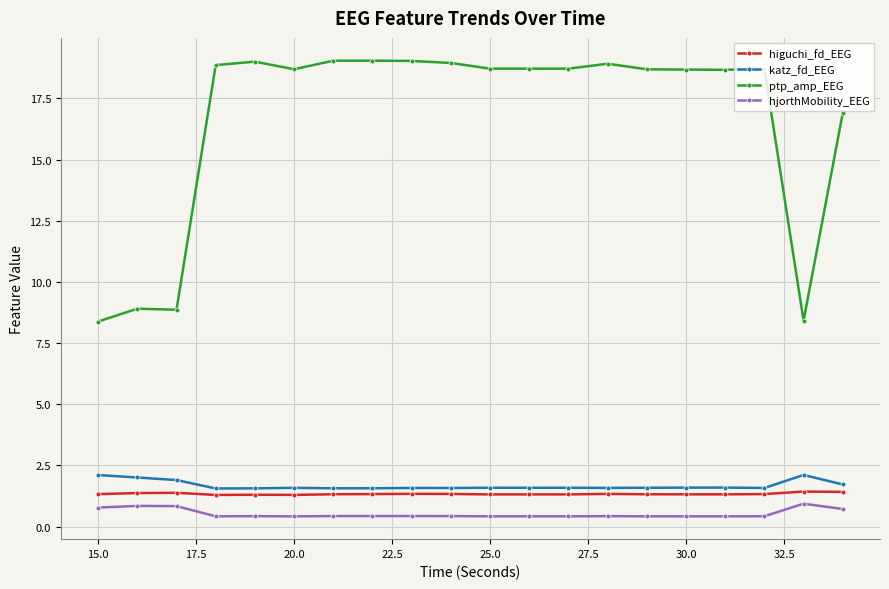

What is the average value of the higuchi_fd_EEG series?

1.3